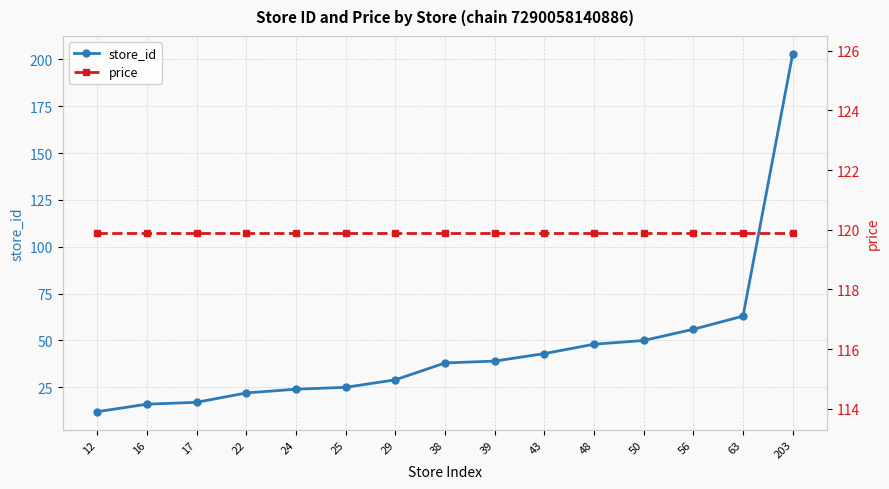

What is the average value of the store_id series?

46